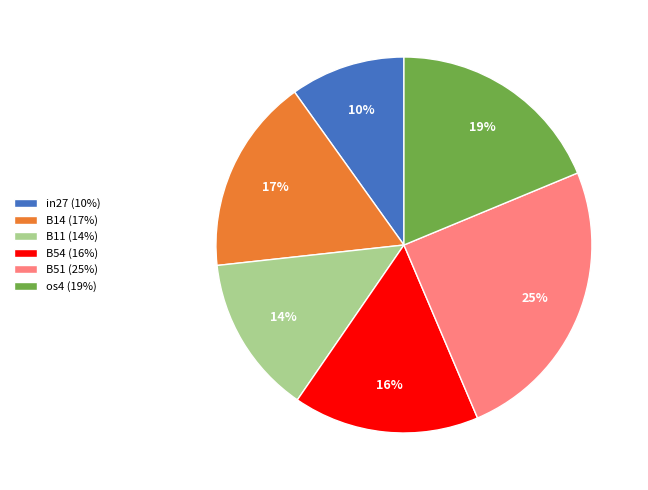

Does B14 (17%) account for over 50% of the chart?

No